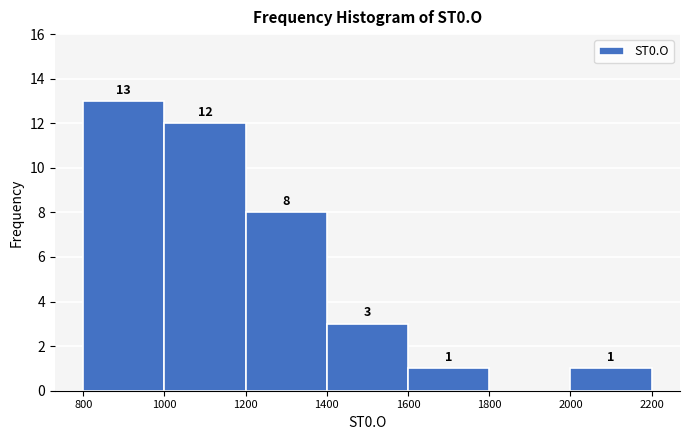

Which range on the x-axis has the tallest bar?

800 to 1000